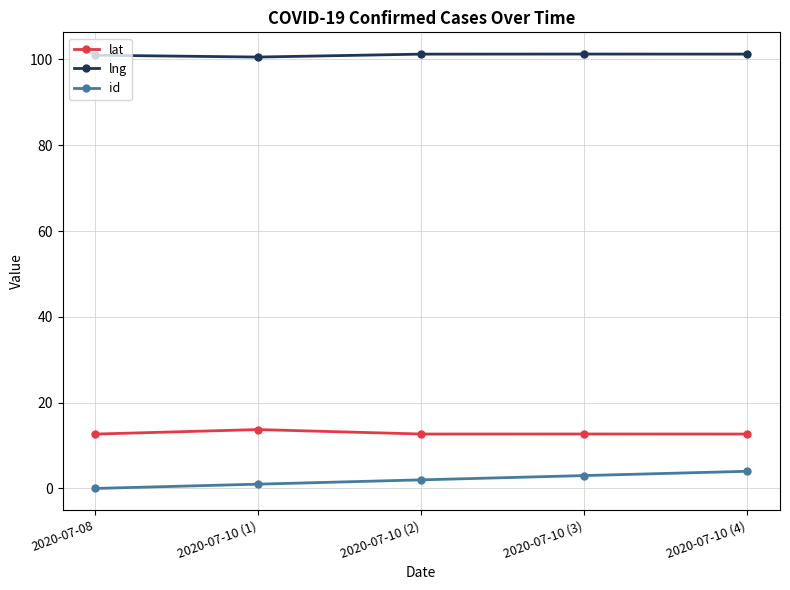

True or false: lng has a value of 101.3 at 2020-07-10 (3).

True